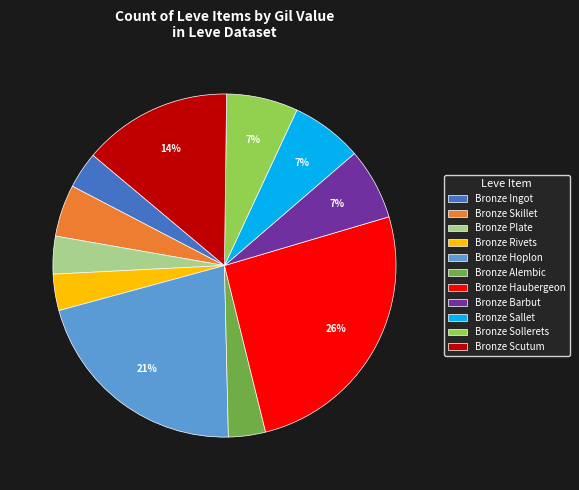

Does Bronze Haubergeon account for over 50% of the chart?

No